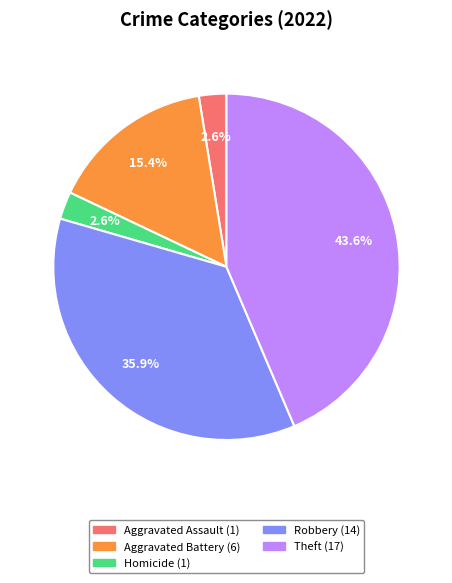

How many slices are in this pie chart?

5